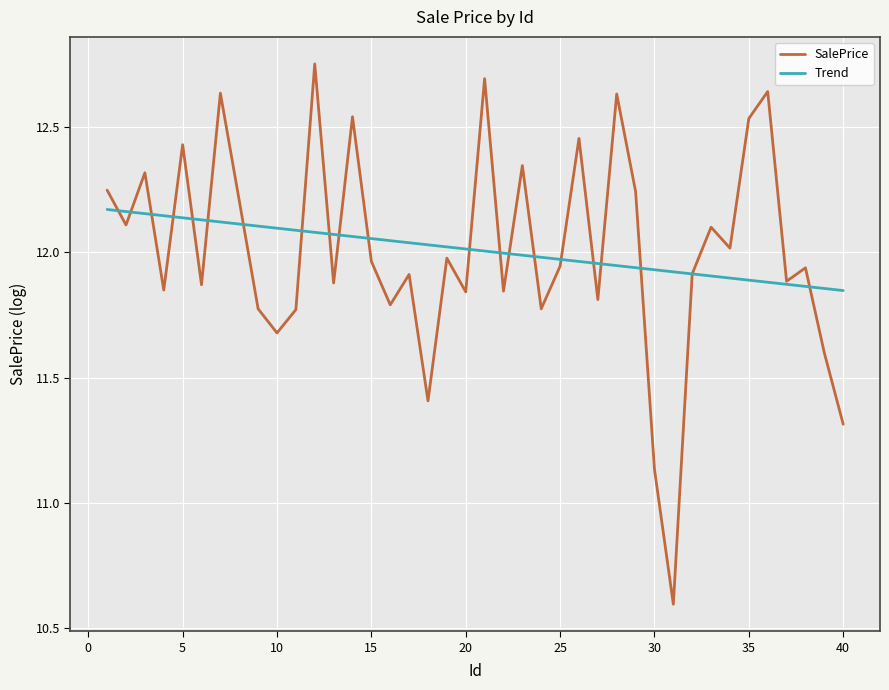

Which series has the widest spread of values?

SalePrice